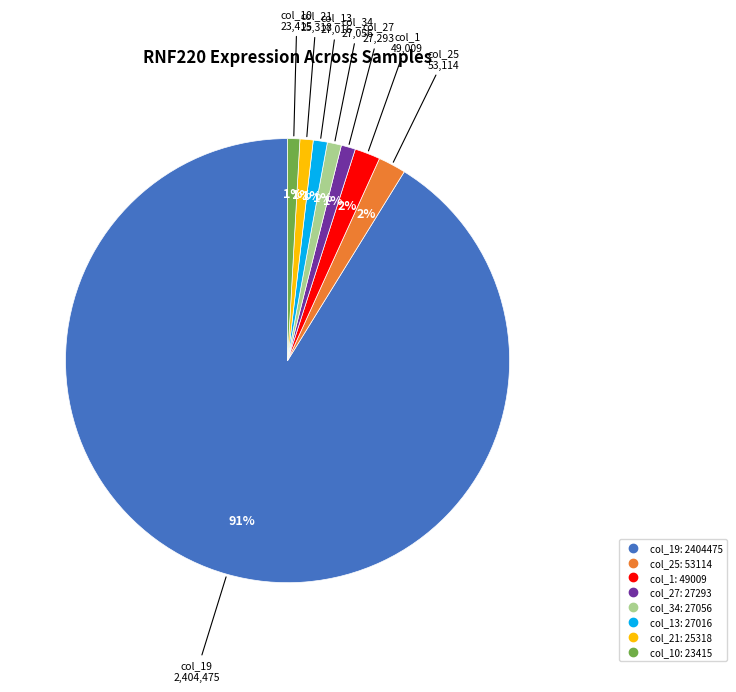

To the nearest percent, what is the difference between the largest and smallest slice percentages?

90%